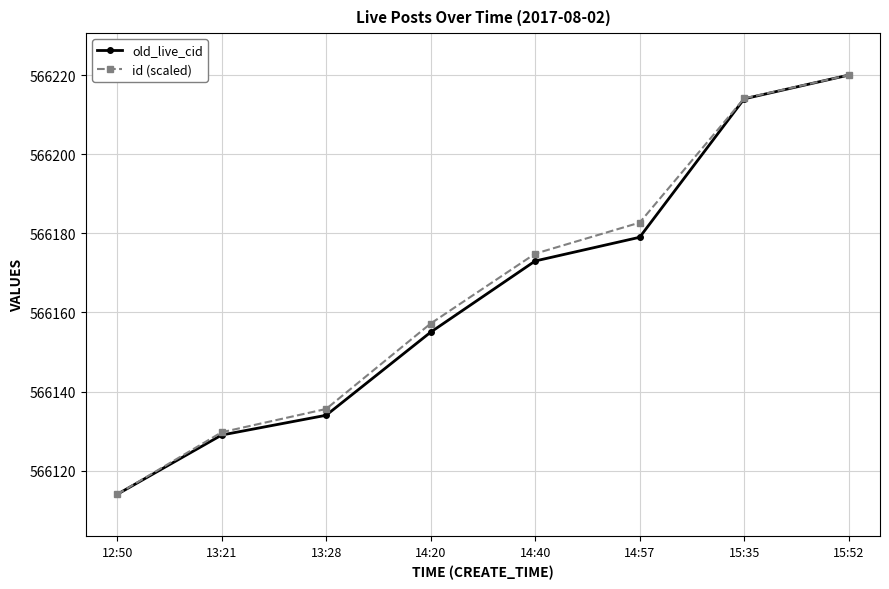

What is the total value across all series at 12:50?

1132228.0